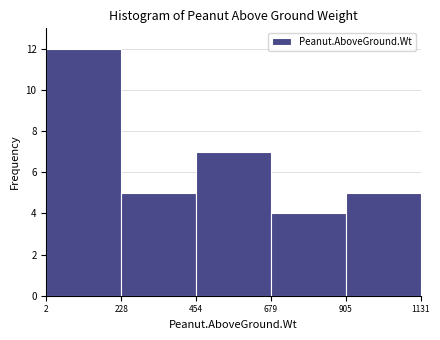

Reading left to right, list every bar in this chart as the range it spans on the x-axis followed by its height. The values are not printed on the chart, so give them approximately, as read against the axis.

2 to 228: 12
228 to 454: 5
454 to 679: 7
679 to 905: 4
905 to 1131: 5